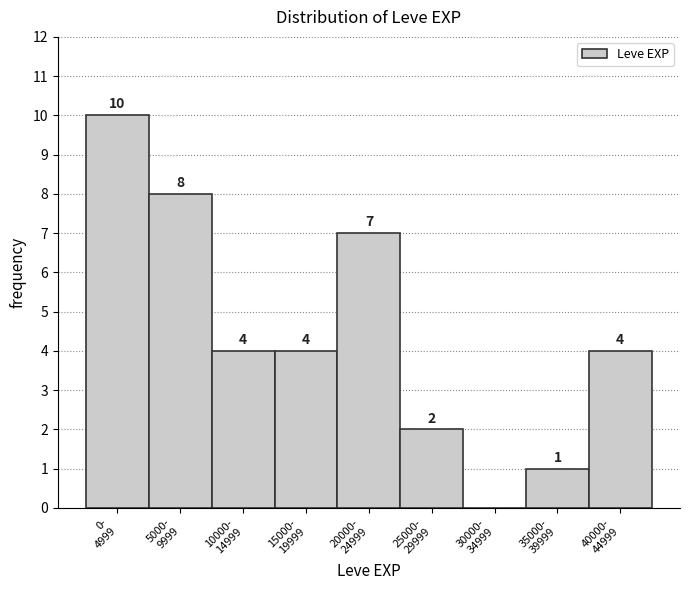

How many positive values are there?

8